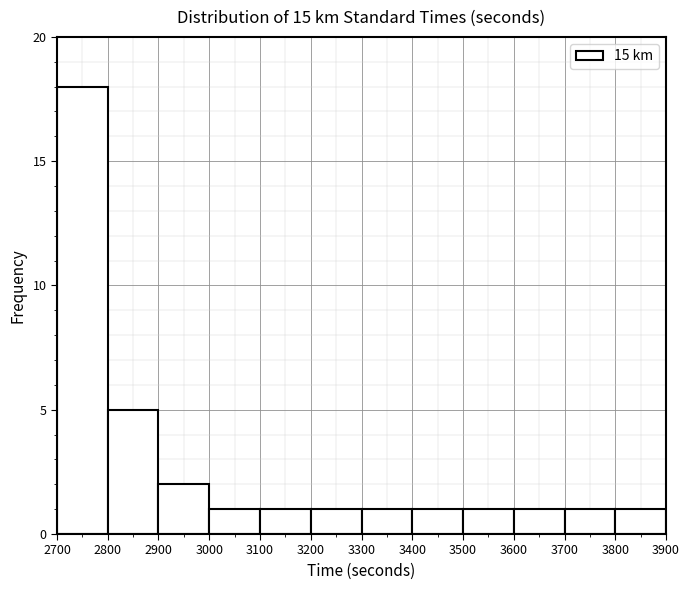

Reading left to right, list every bar in this chart as the range it spans on the x-axis followed by its height. The values are not printed on the chart, so give them approximately, as read against the axis.

2700 to 2800: 18
2800 to 2900: 5
2900 to 3000: 2
3000 to 3100: 1
3100 to 3200: 1
3200 to 3300: 1
3300 to 3400: 1
3400 to 3500: 1
3500 to 3600: 1
3600 to 3700: 1
3700 to 3800: 1
3800 to 3900: 1